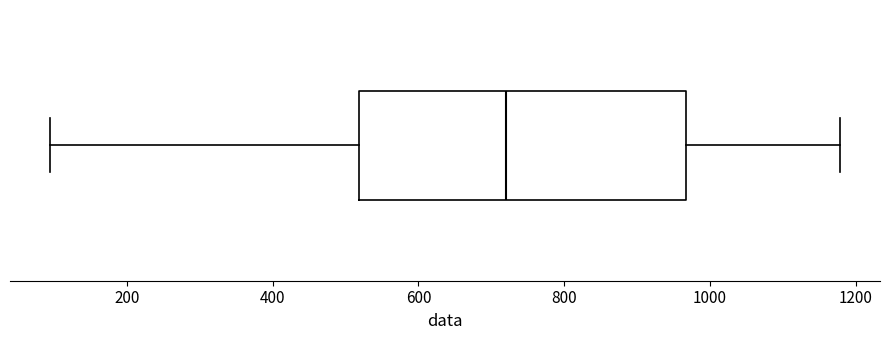

Transcribe this box plot: give where the median line is, the range the box spans, and where the two whiskers end, as read against the x-axis. The values are not printed on the chart, so give them approximately, as read against the axis.

median 720, box 520 to 960, whiskers 100 to 1180